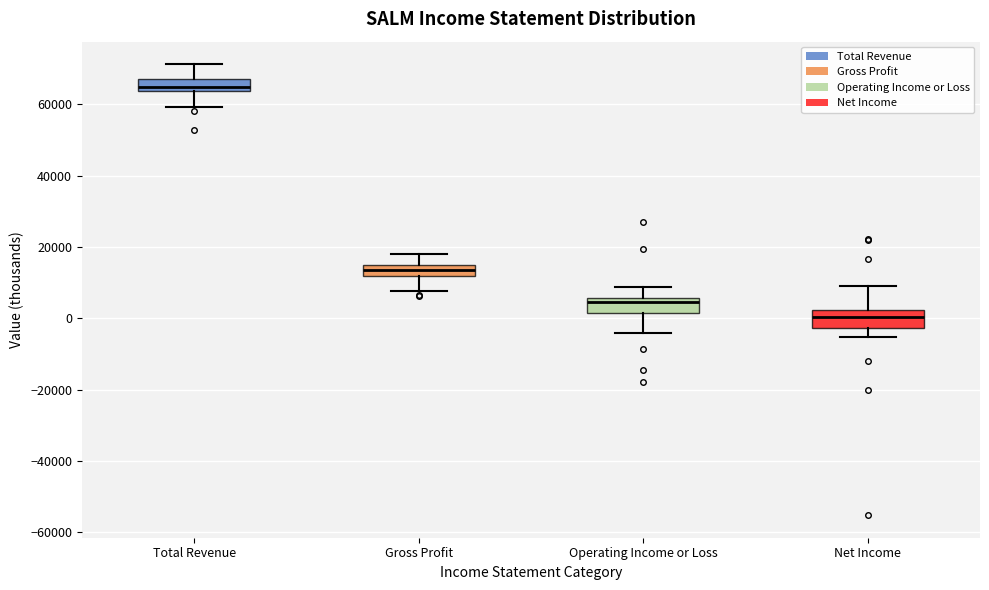

Where does the lower whisker of the box for Gross Profit end on the y-axis? The values are not printed on the chart, so give them approximately, as read against the axis.

8000